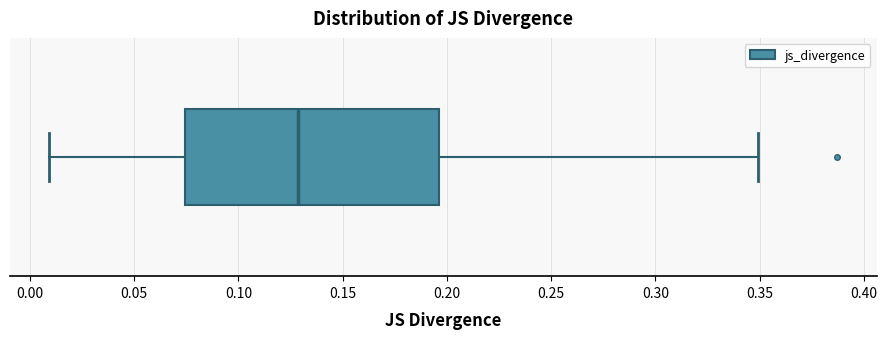

Where does the right whisker of the box end on the x-axis? The values are not printed on the chart, so give them approximately, as read against the axis.

0.350